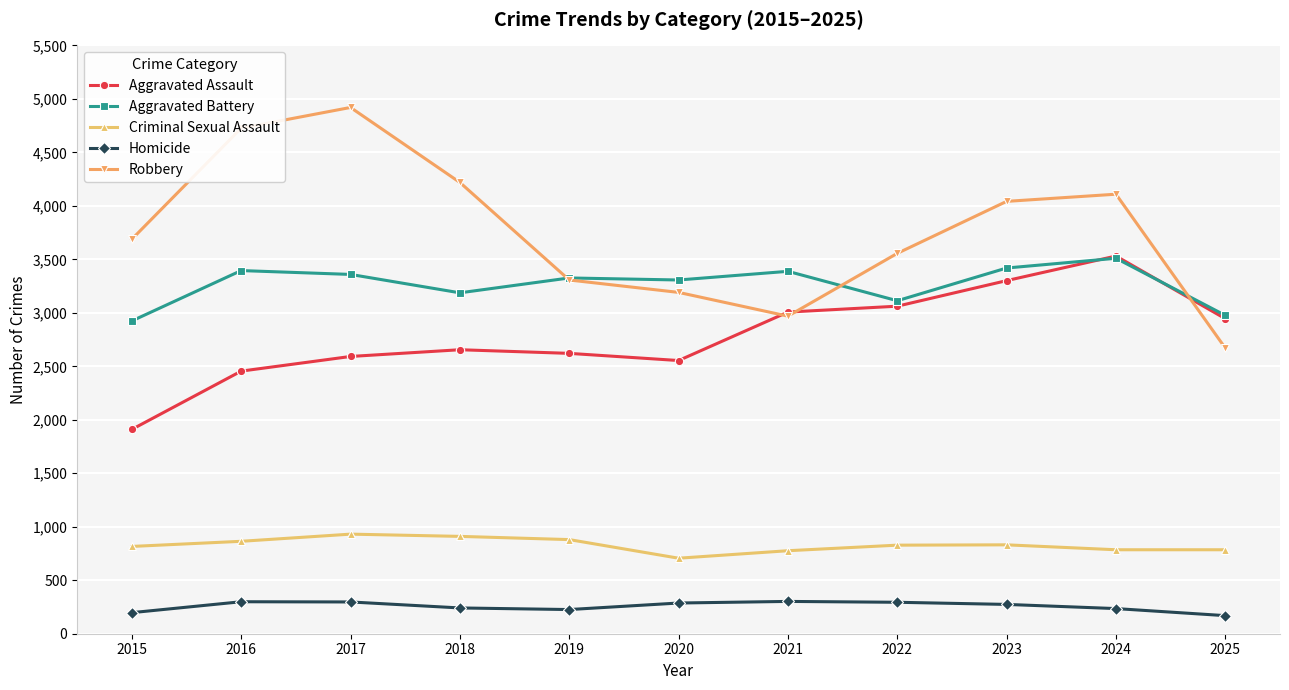

Which series has the largest total across all categories?

Robbery